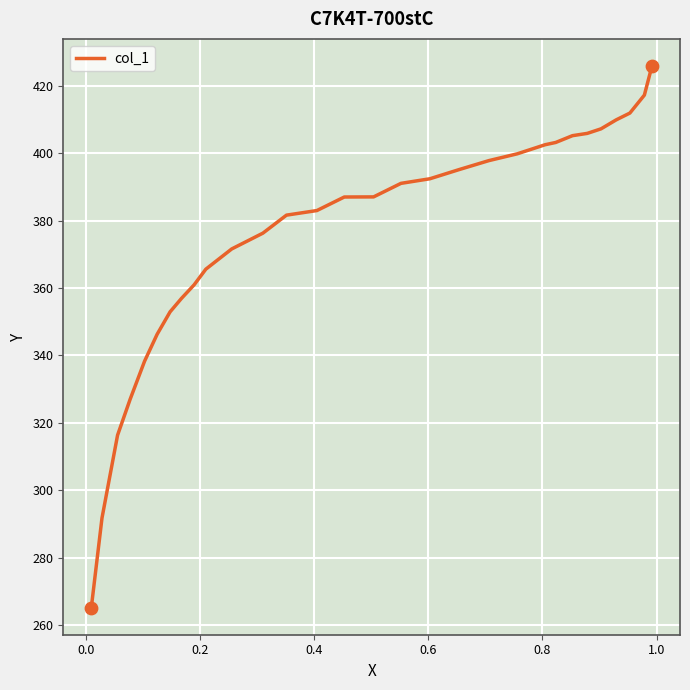

What is the difference between the maximum and minimum values?

160.8